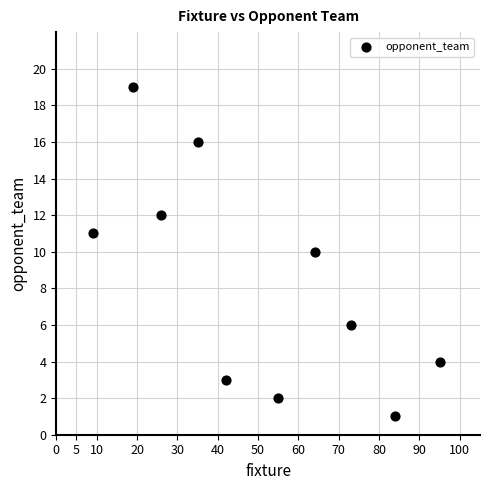

What is the range of Y values (max minus min)?

18